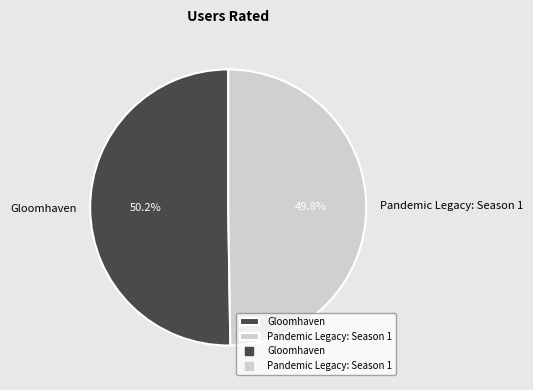

Approximately how many times larger is the value at Pandemic Legacy: Season 1 compared to Gloomhaven?

1.0